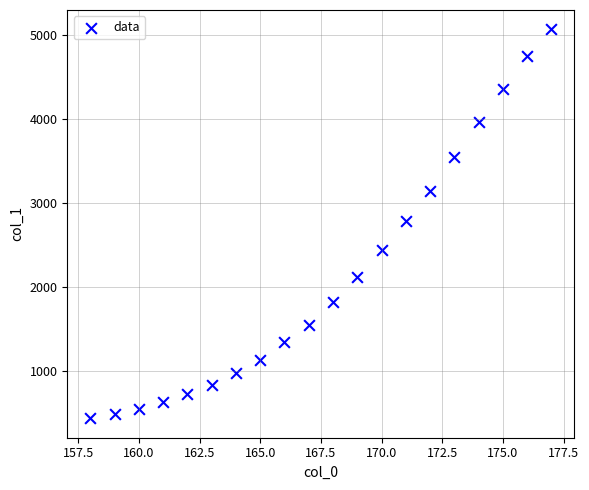

What is the range of Y values (max minus min)?

4630.9